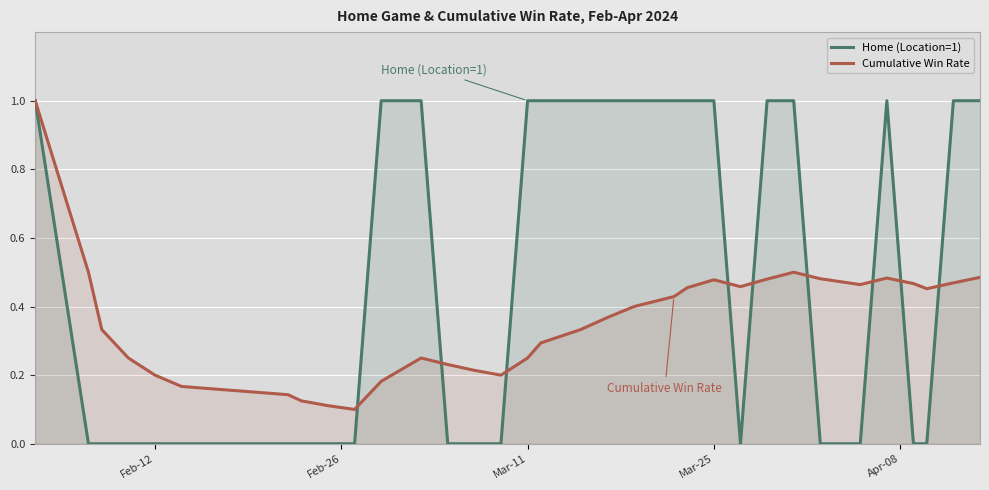

What are all the series names shown in the legend?

Home (Location=1), Cumulative Win Rate